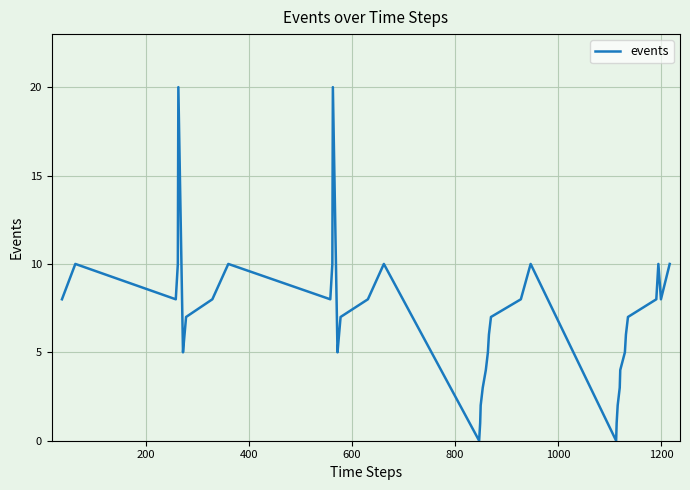

True or false: there are more than 1 points higher than both neighbors.

True